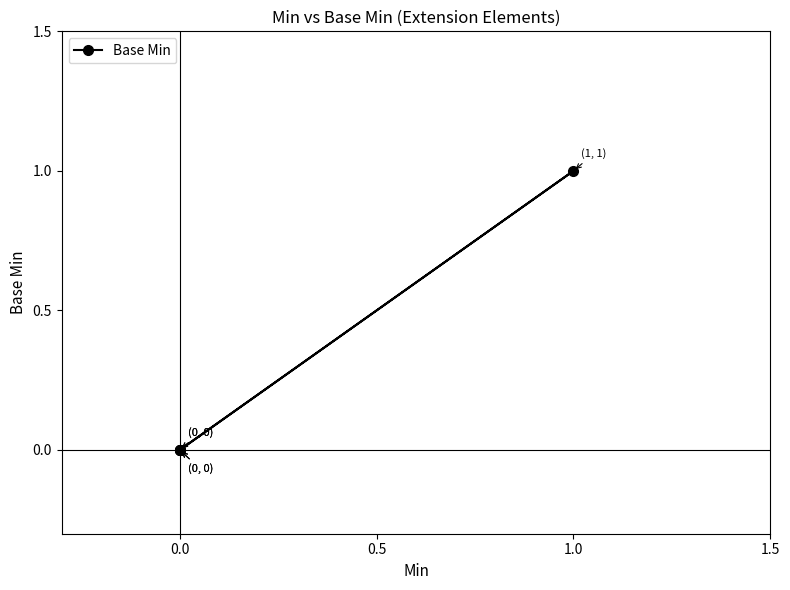

What is the value of the 4th point from the left?

1